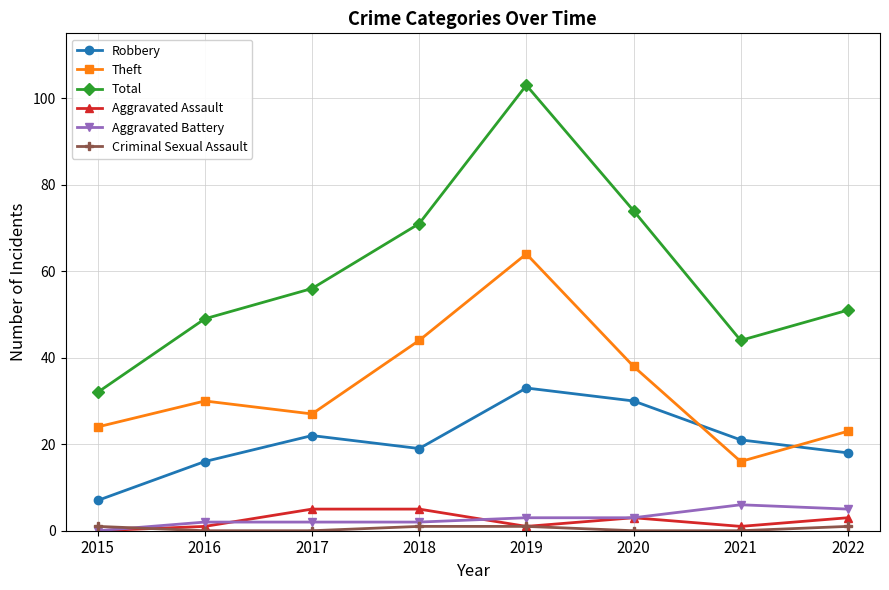

True or false: Theft has more than 0 interior local peaks.

True